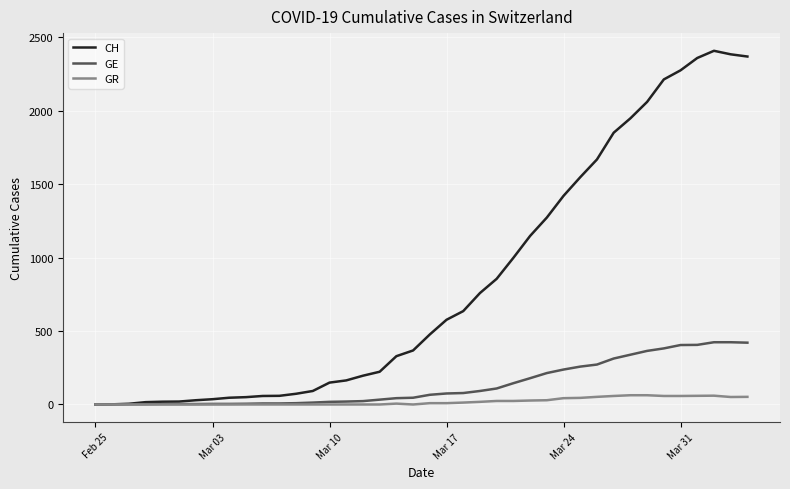

Which series has the widest spread of values?

CH